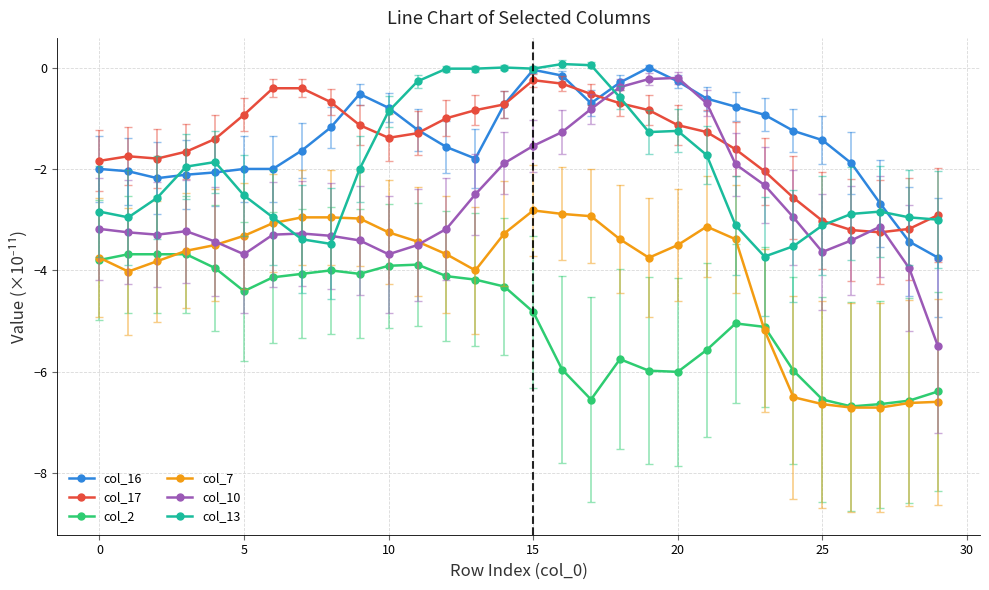

What is the value of the col_10 point at the 16th from the left?

-1.5